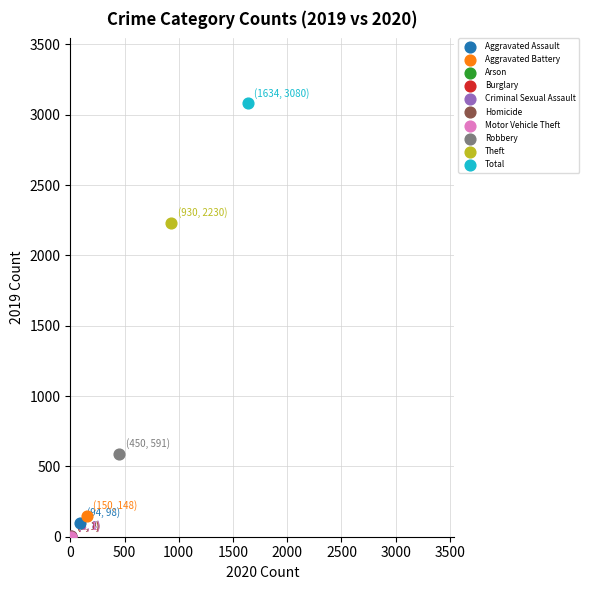

What are all the series names shown in the legend?

Aggravated Assault, Aggravated Battery, Arson, Burglary, Criminal Sexual Assault, Homicide, Motor Vehicle Theft, Robbery, Theft, Total